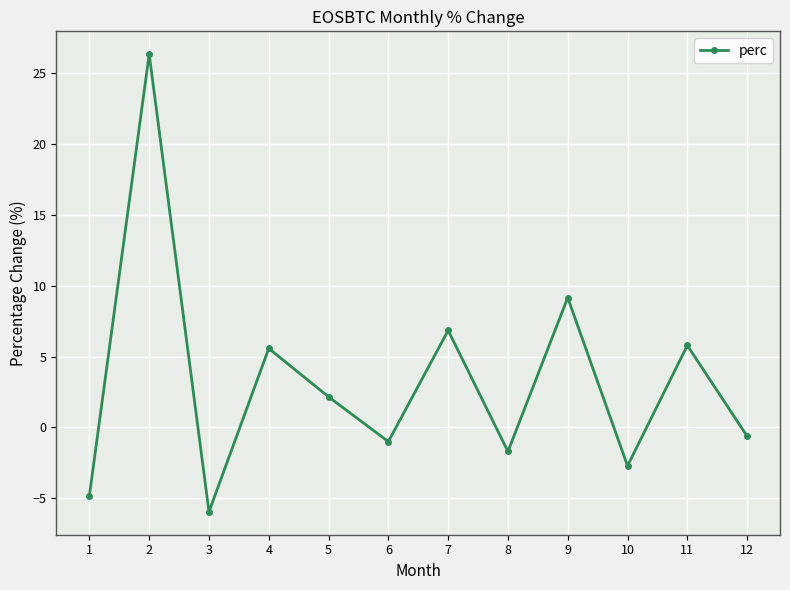

True or false: the data has more than 0 interior local peaks.

True